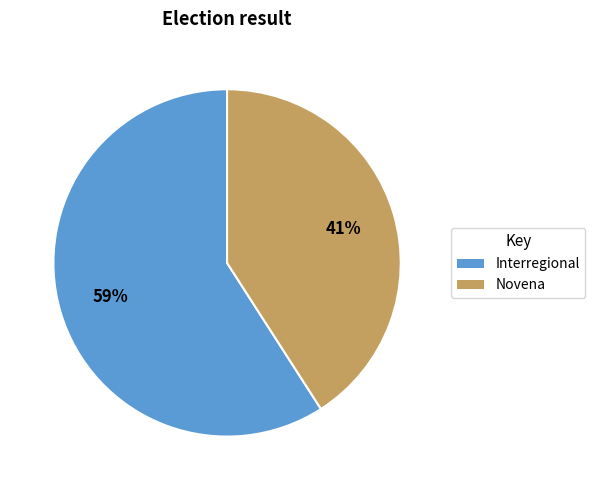

To the nearest percent, what is the combined percentage of Interregional and Novena?

100%